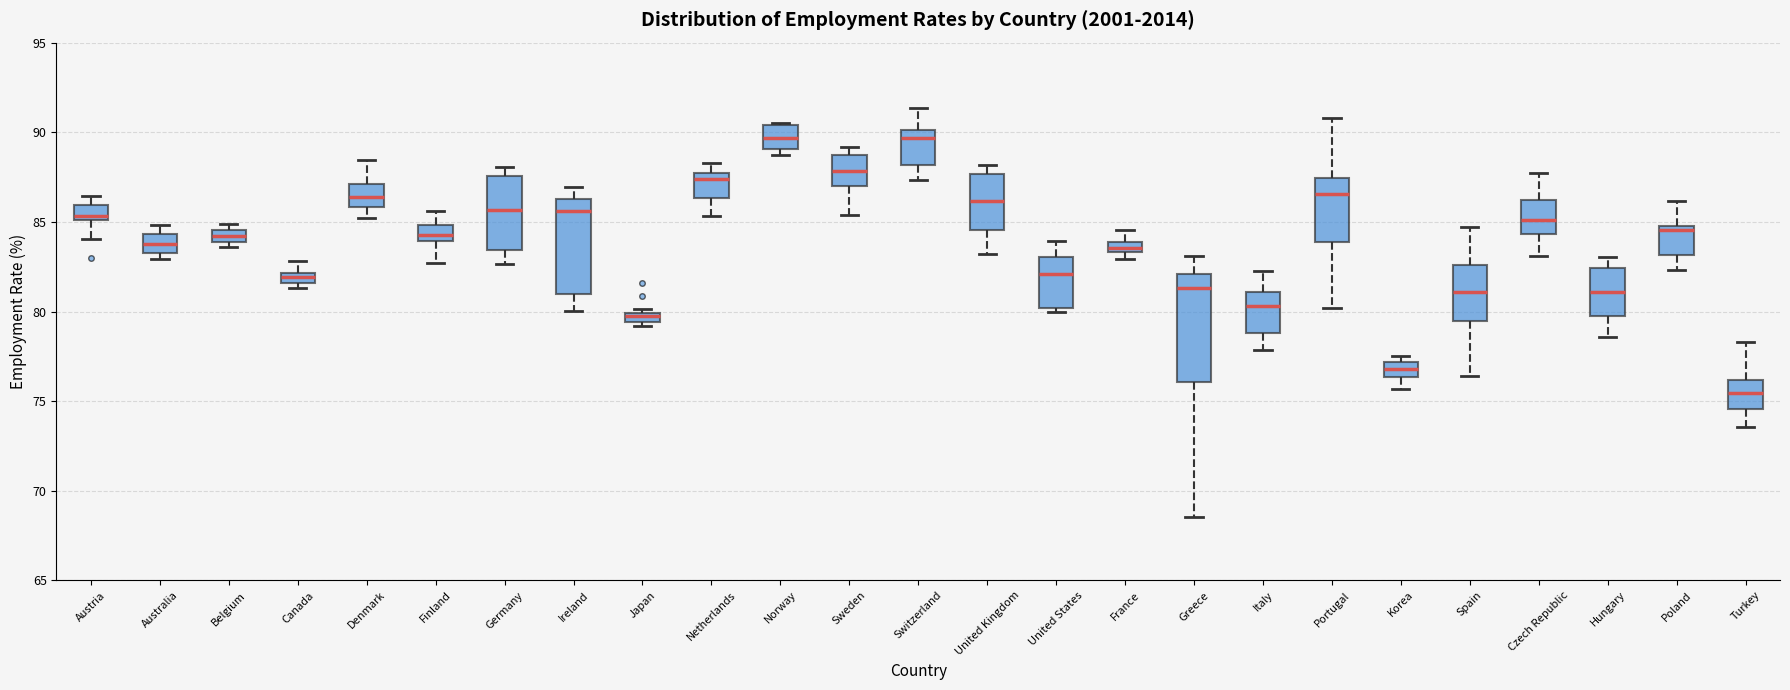

Which box is the tallest, from its lower edge to its upper edge?

Greece